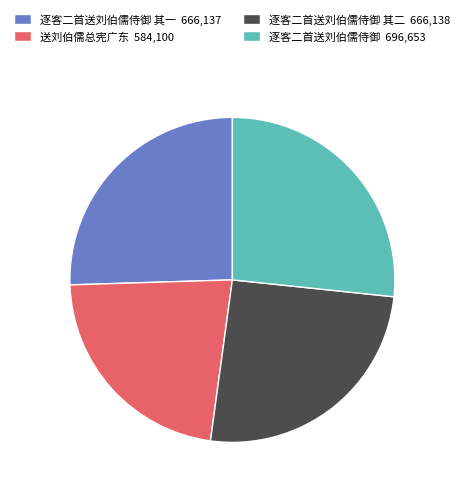

Is there any slice that represents more than half of the pie?

No